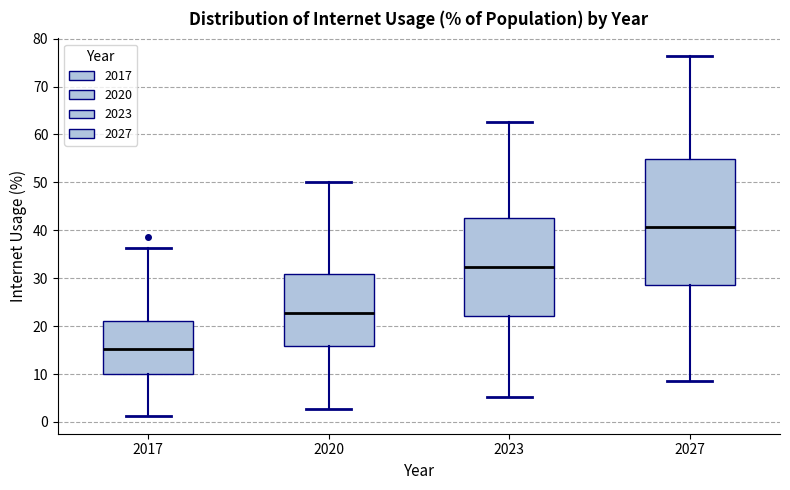

Which box is the tallest, from its lower edge to its upper edge?

2027